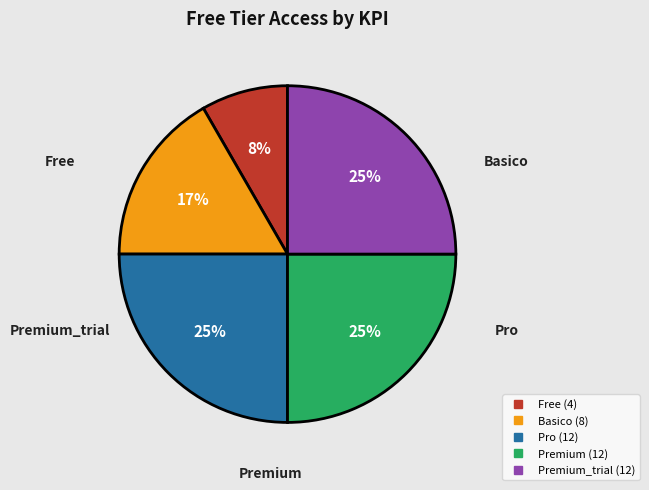

To the nearest percent, what is the difference between the largest and smallest slice percentages?

17%